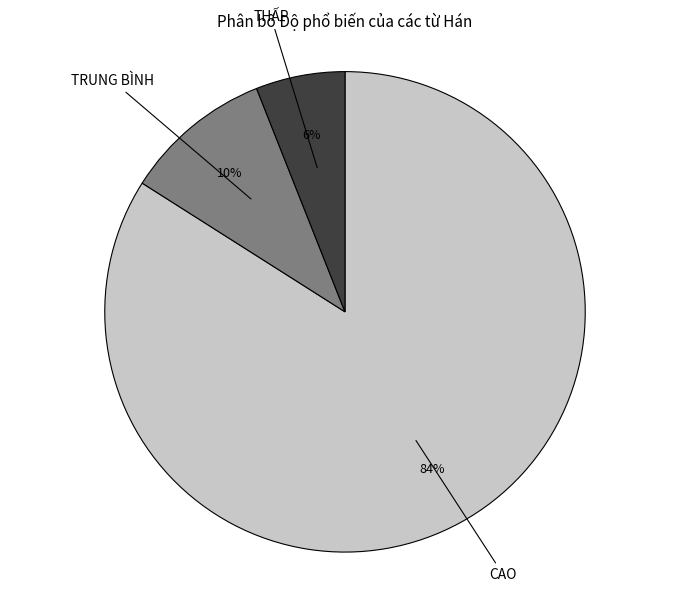

Which has a higher value, TRUNG BÌNH or THẤP?

TRUNG BÌNH